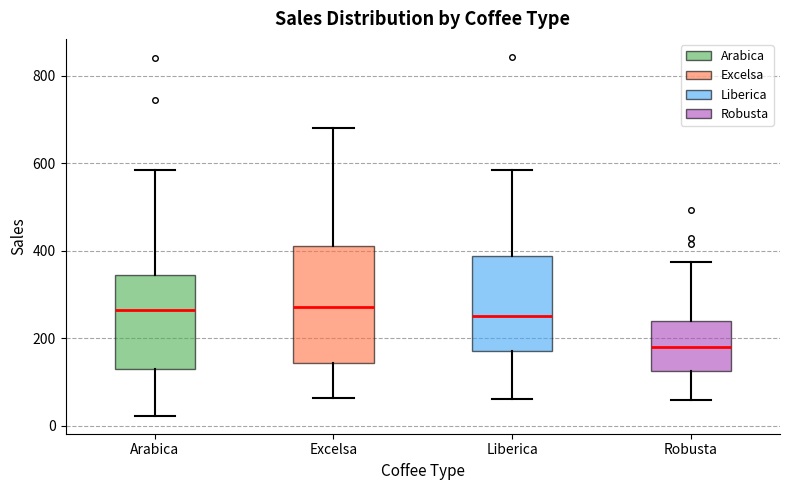

Reading left to right, transcribe this box plot: for each box, give where its median line is, the range the box spans, and where its two whiskers end, as read against the y-axis. The values are not printed on the chart, so give them approximately, as read against the axis.

Arabica: median 260, box 140 to 340, whiskers 20 to 580
Excelsa: median 280, box 140 to 400, whiskers 60 to 680
Liberica: median 260, box 180 to 380, whiskers 60 to 580
Robusta: median 180, box 120 to 240, whiskers 60 to 380